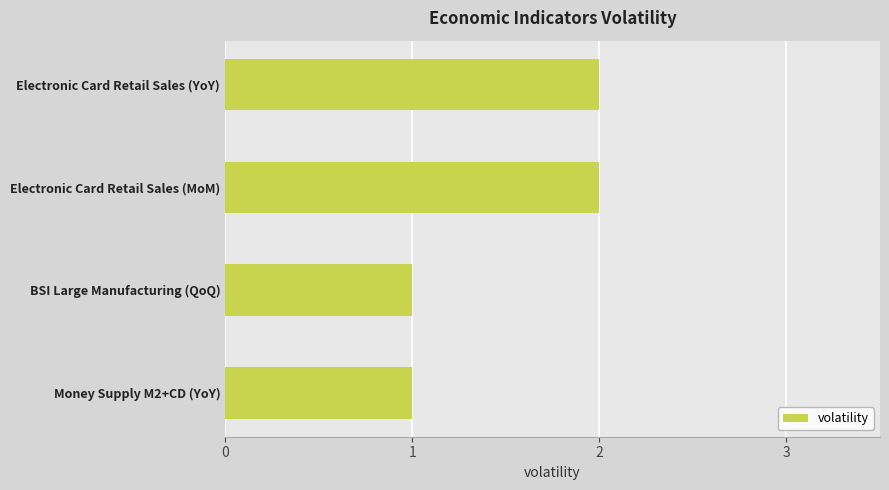

Between Electronic Card Retail Sales (MoM) and BSI Large Manufacturing (QoQ), which is larger?

Electronic Card Retail Sales (MoM)